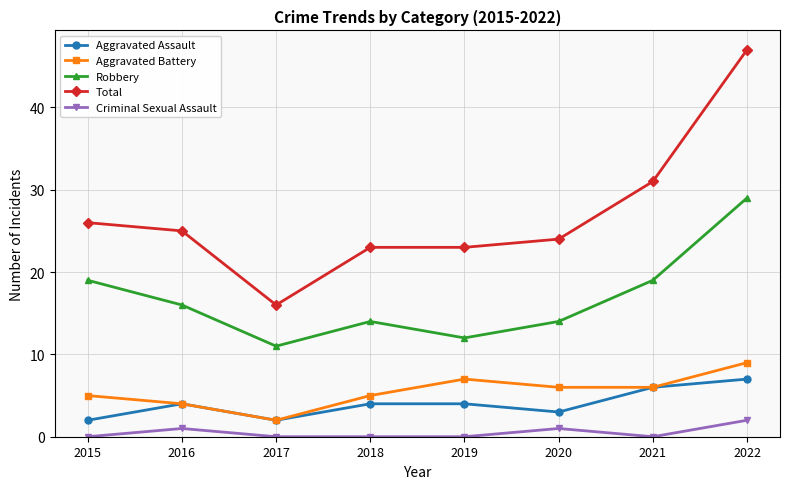

At which category does Aggravated Battery reach its first local valley?

2017